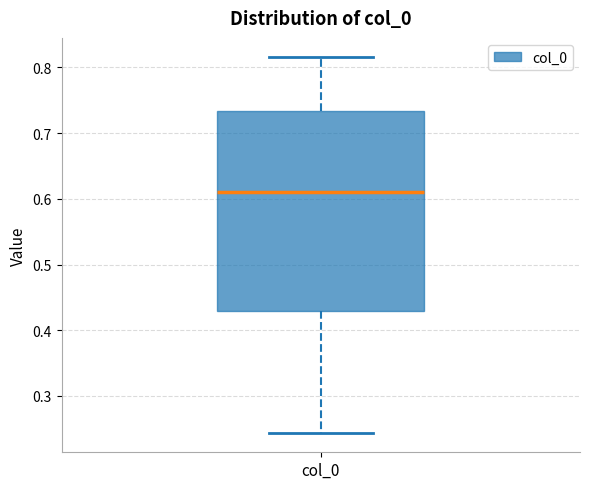

Where is the upper edge of the box for col_0 on the y-axis? The values are not printed on the chart, so give them approximately, as read against the axis.

0.73